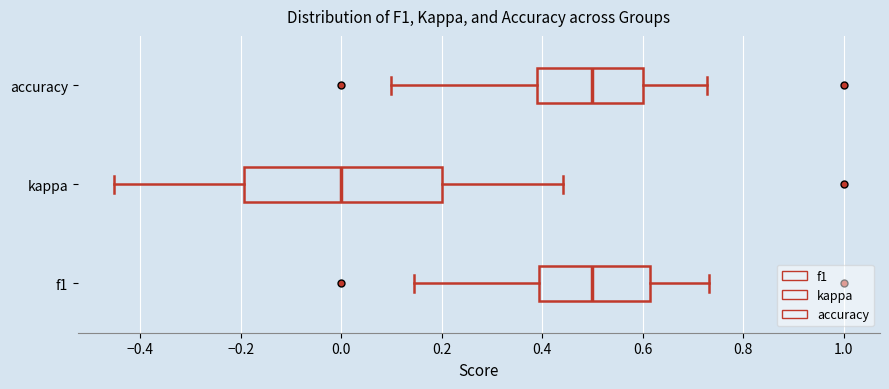

Where does the right whisker of the box for f1 end on the x-axis? The values are not printed on the chart, so give them approximately, as read against the axis.

0.74